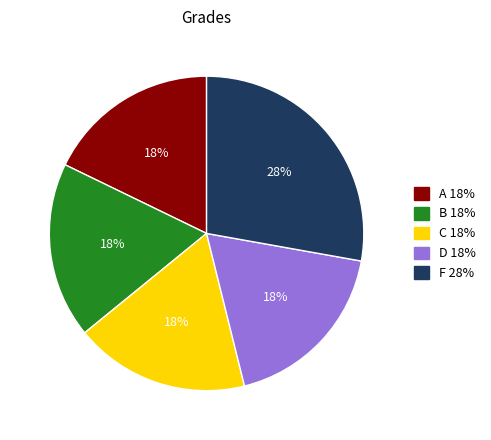

Is there any slice that represents more than half of the pie?

No